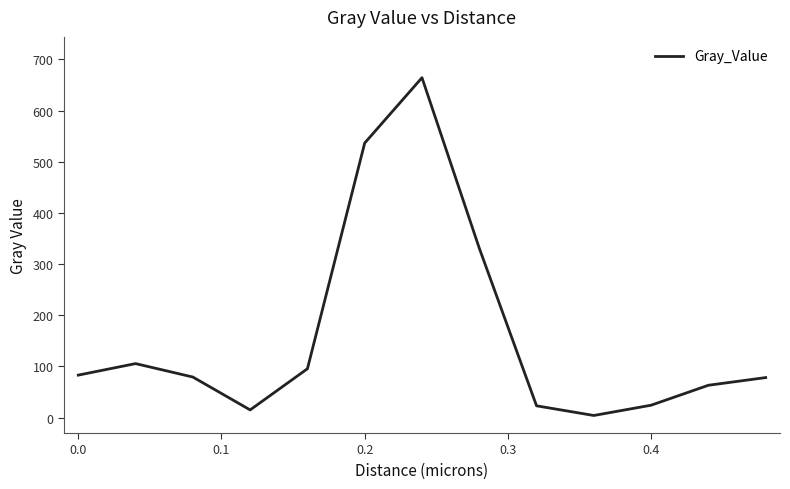

Is this an area chart (filled region under the line)?

No